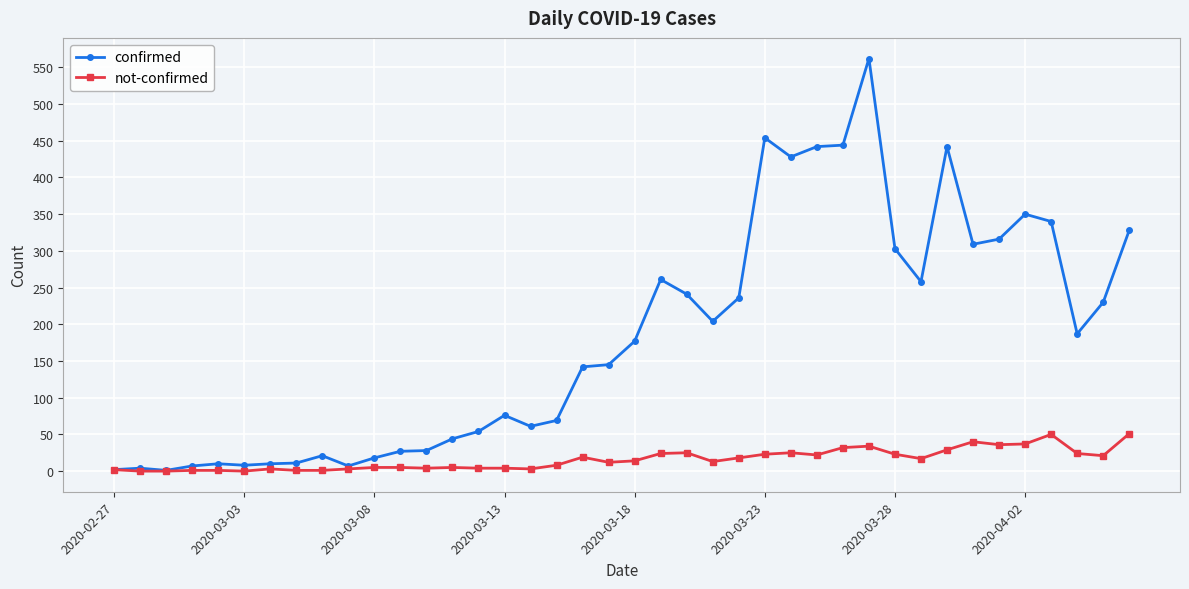

Rank the series by their average value, from lowest to highest.

not-confirmed, confirmed